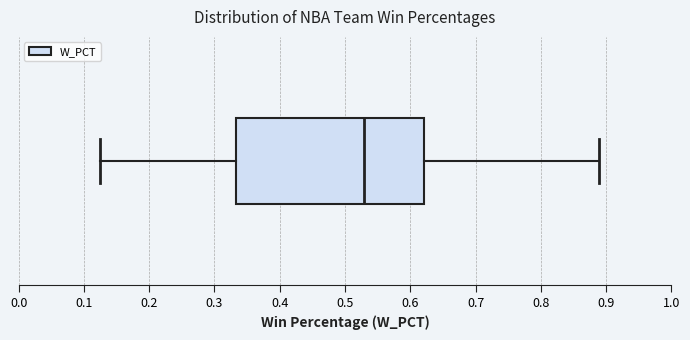

Read this box plot against the x-axis: the position of the median line, the range covered by the box, and the ends of both whiskers. The values are not printed on the chart, so give them approximately, as read against the axis.

median 0.53, box 0.33 to 0.62, whiskers 0.13 to 0.89